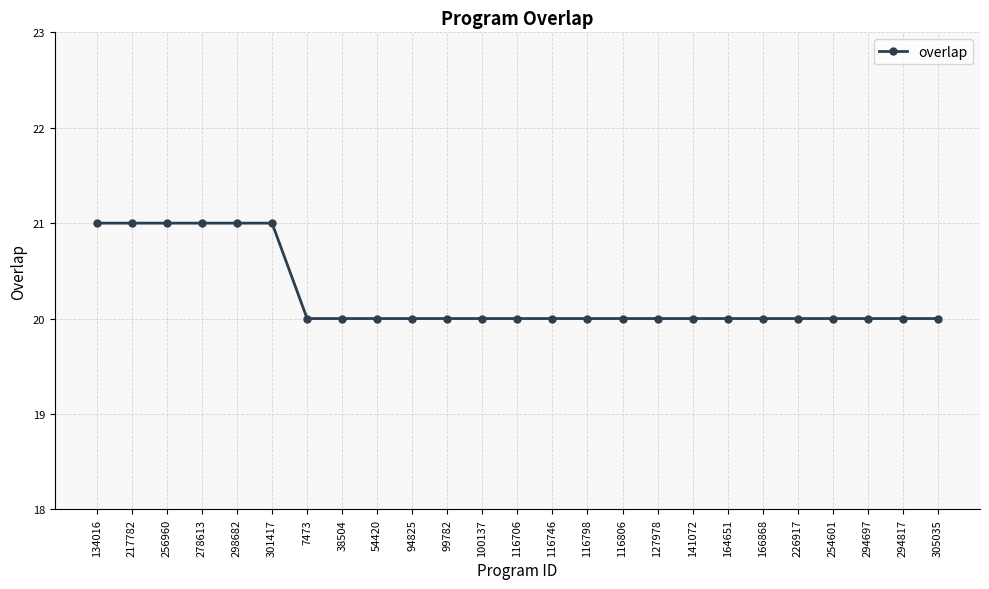

What is the minimum value shown in the chart?

20